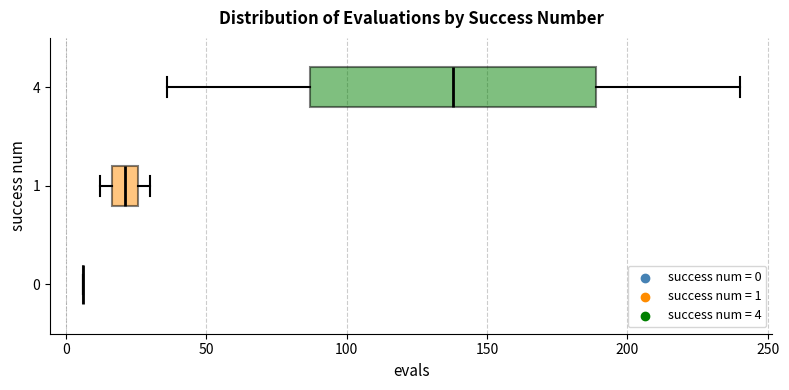

Which box is the widest, from its left edge to its right edge?

4